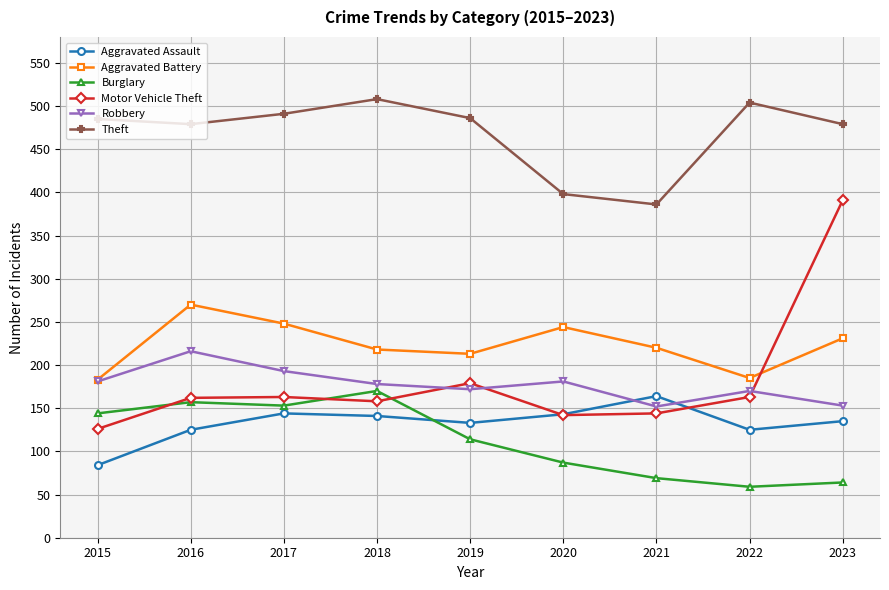

What is the spread (max minus min) of values at 2020?

311